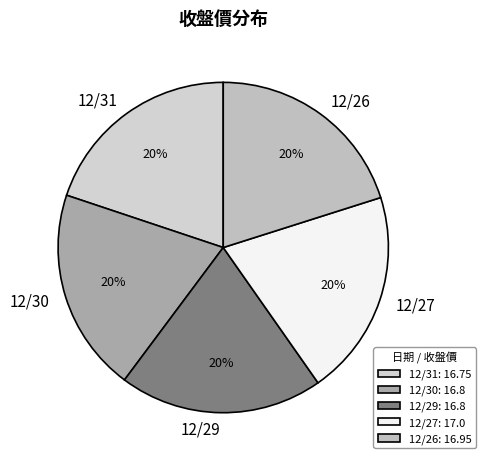

Do 12/29 and 12/30 together represent more than half of the pie?

No